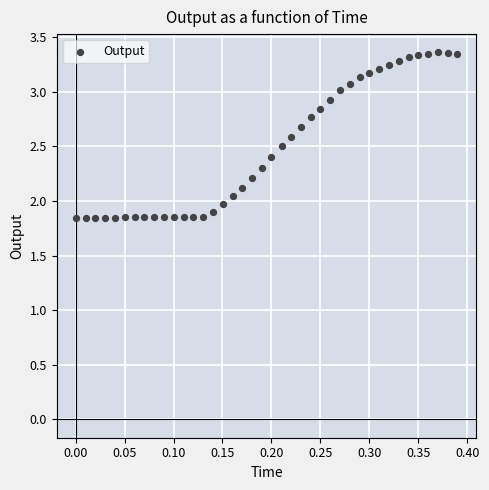

What is the range of X values (max minus min)?

0.4